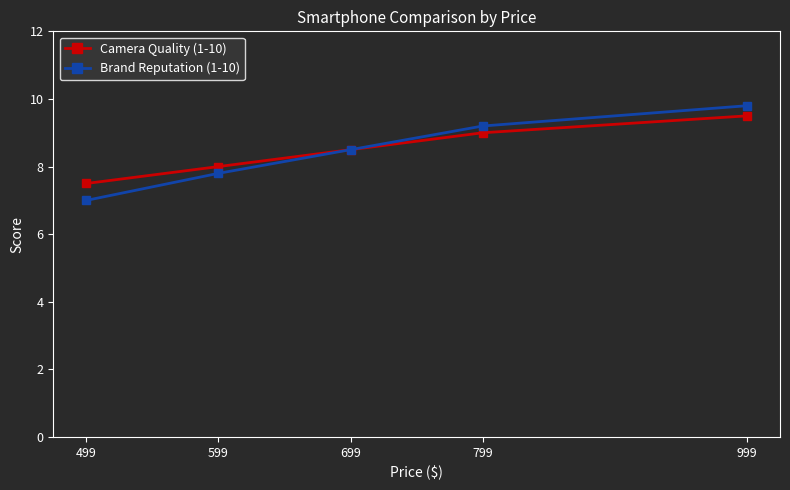

At 999, list the series in order from smallest to largest.

Camera Quality (1-10), Brand Reputation (1-10)